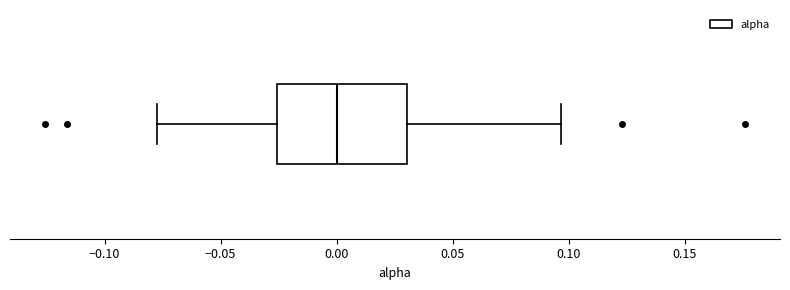

Read this box plot against the x-axis: the position of the median line, the range covered by the box, and the ends of both whiskers. The values are not printed on the chart, so give them approximately, as read against the axis.

median 0.000, box -0.025 to 0.030, whiskers -0.075 to 0.095